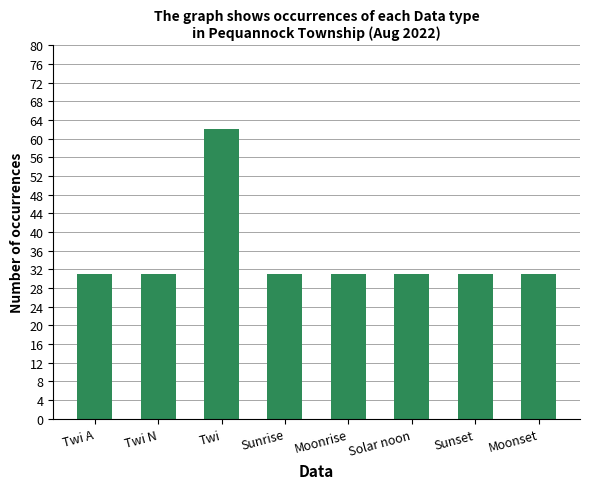

What is the change in value from Twi to Sunset?

-31